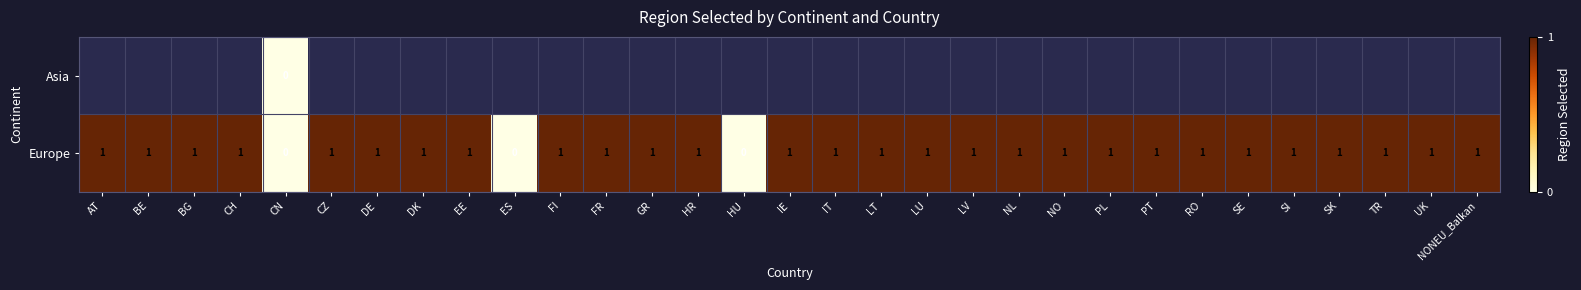

The Europe series shows 1 at IE. True or false?

True